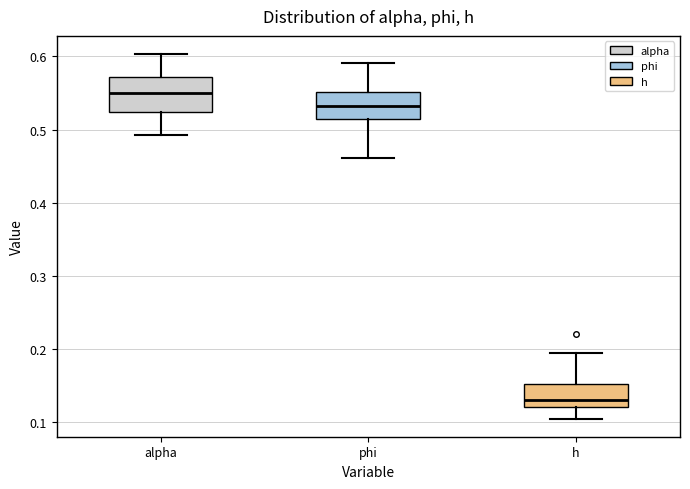

Comparing the boxes themselves (not the whiskers), which one is the tallest?

alpha